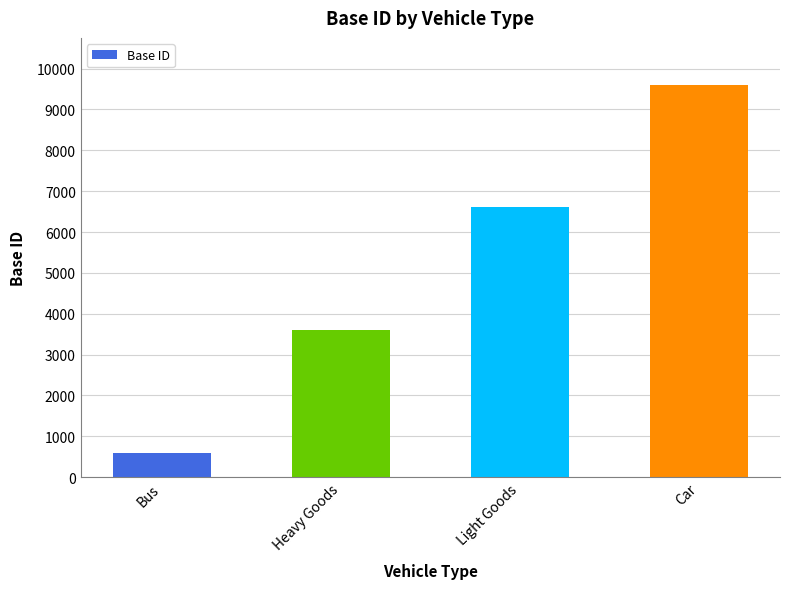

What is the approximate value at Bus, to the nearest 100?

600